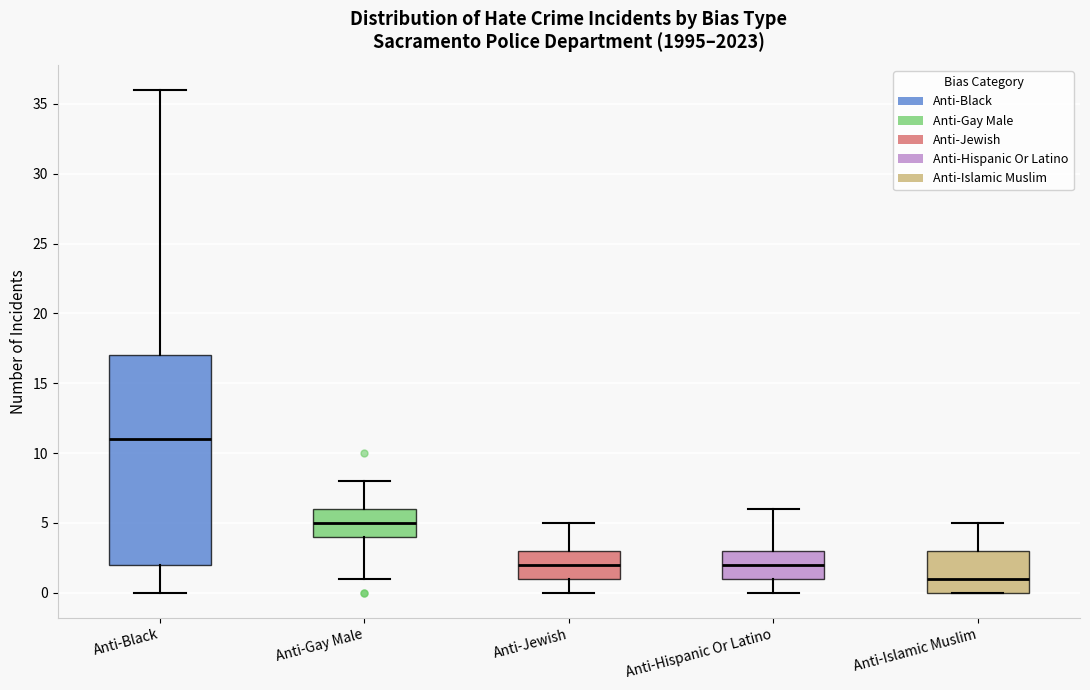

Reading left to right, transcribe this box plot: for each box, give where its median line is, the range the box spans, and where its two whiskers end, as read against the y-axis. The values are not printed on the chart, so give them approximately, as read against the axis.

Anti-Black: median 11, box 2 to 17, whiskers 0 to 36
Anti-Gay Male: median 5, box 4 to 6, whiskers 1 to 8
Anti-Jewish: median 2, box 1 to 3, whiskers 0 to 5
Anti-Hispanic Or Latino: median 2, box 1 to 3, whiskers 0 to 6
Anti-Islamic Muslim: median 1, box 0 to 3, whiskers 0 to 5